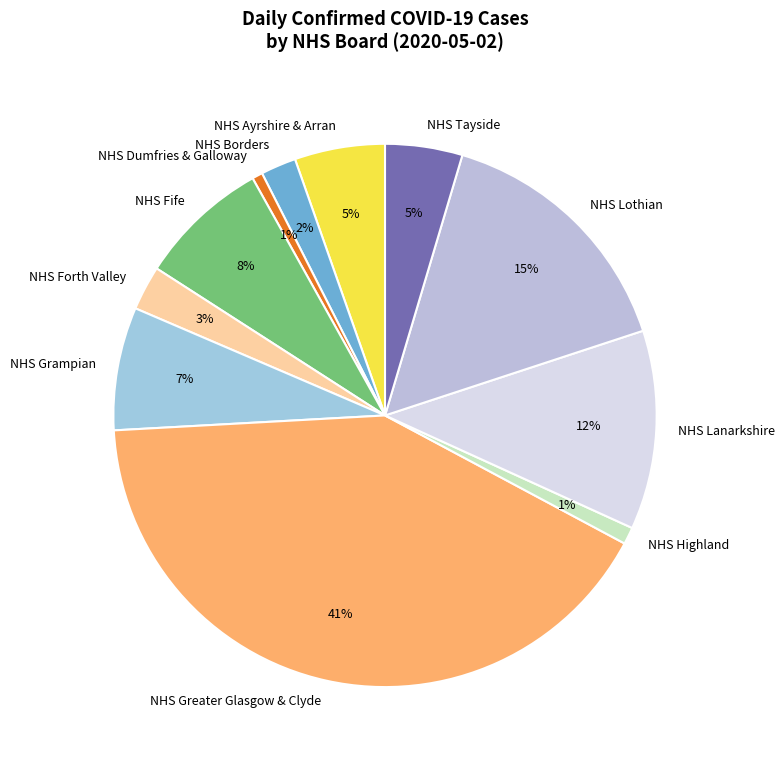

How many slices are in this pie chart?

11